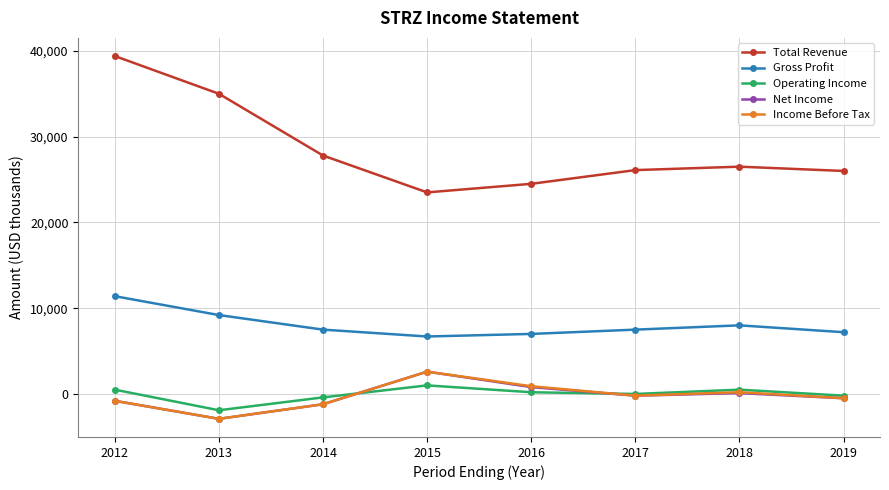

What are all the series names shown in the legend?

Total Revenue, Gross Profit, Operating Income, Net Income, Income Before Tax